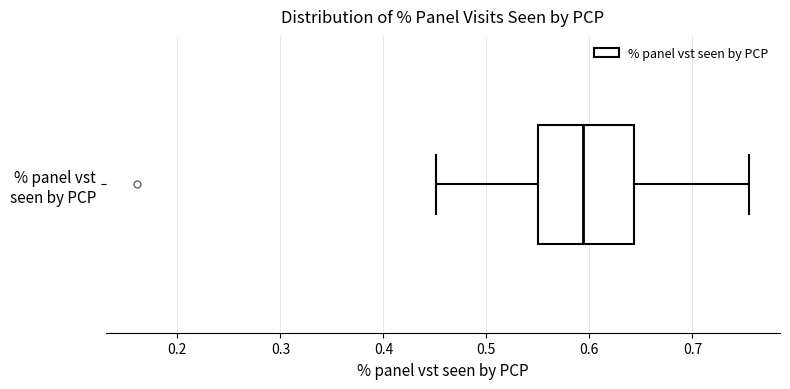

Transcribe this box plot: give where the median line is, the range the box spans, and where the two whiskers end, as read against the x-axis. The values are not printed on the chart, so give them approximately, as read against the axis.

median 0.59, box 0.55 to 0.64, whiskers 0.45 to 0.76